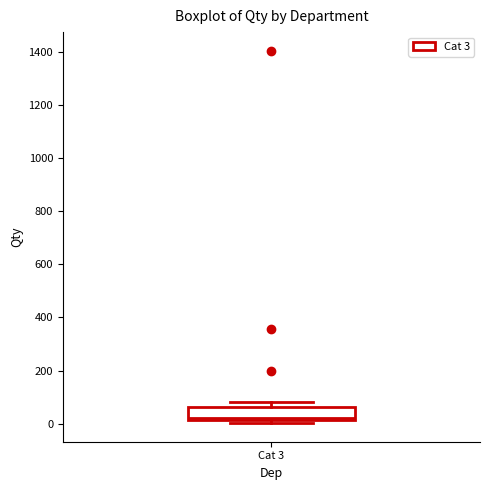

Read this box plot against the y-axis: the position of the median line, the range covered by the box, and the ends of both whiskers. The values are not printed on the chart, so give them approximately, as read against the axis.

median 20 (just above the box's lower edge), box 20 to 60, whiskers 0 to 80